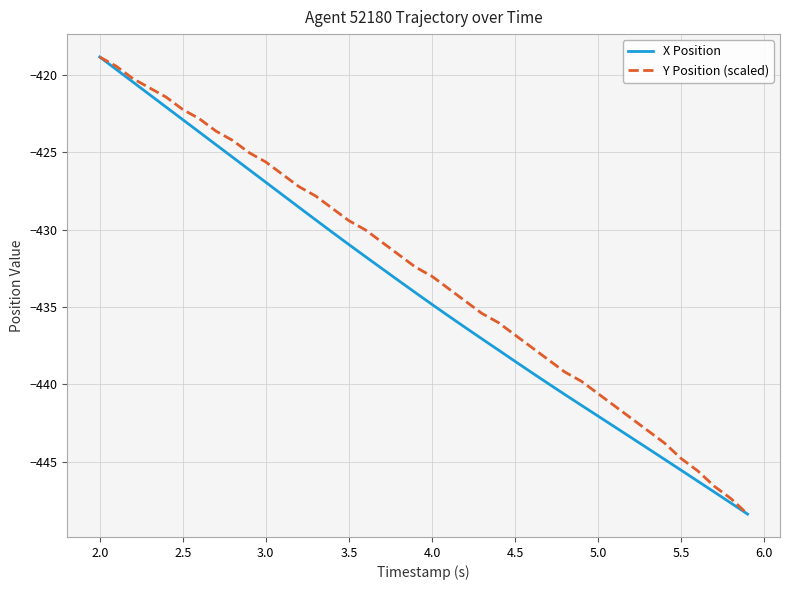

True or false: Y Position (scaled) has more than 1 points higher than both neighbors.

False